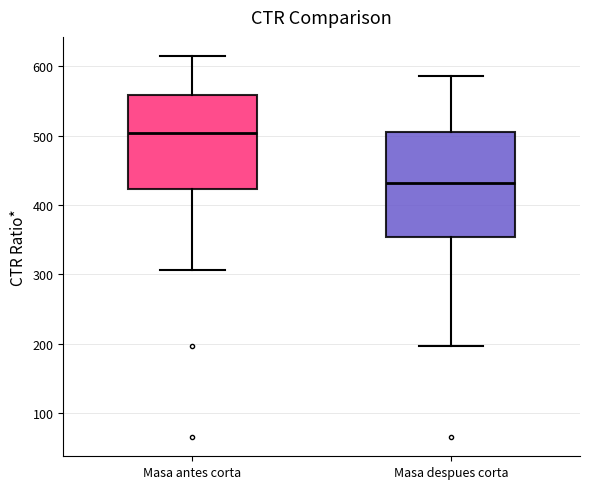

Reading left to right, read every box against the y-axis: the position of its median line, the range the box covers, and the ends of its whiskers. The values are not printed on the chart, so give them approximately, as read against the axis.

Masa antes corta: median 500, box 420 to 560, whiskers 310 to 610
Masa despues corta: median 430, box 350 to 510, whiskers 200 to 590